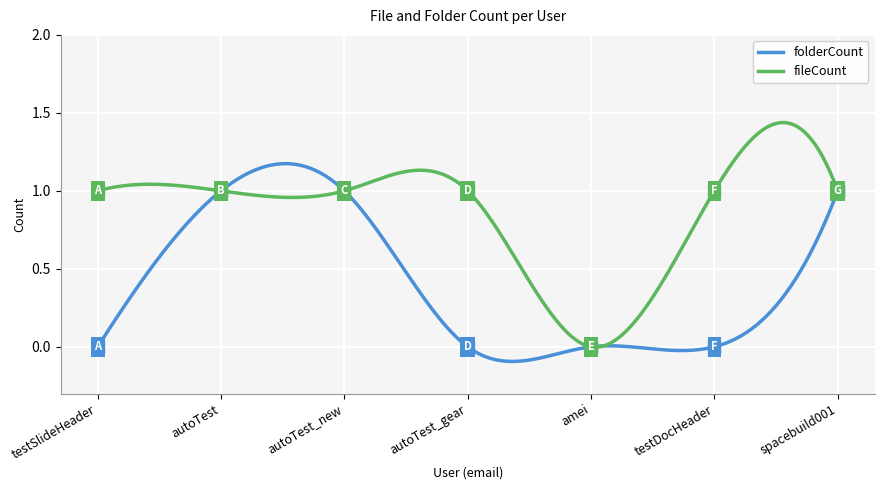

True or false: fileCount and folderCount cross at least once.

True